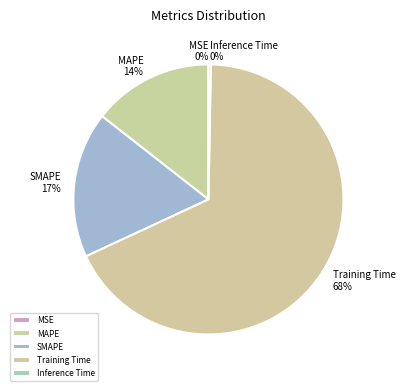

The Training Time slice represents 68% of the pie. True or false?

True